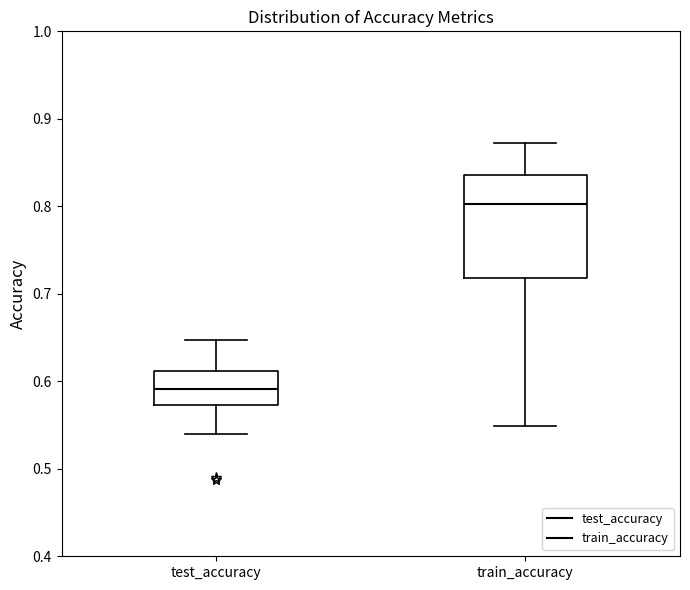

Which box's median line is the highest?

train_accuracy